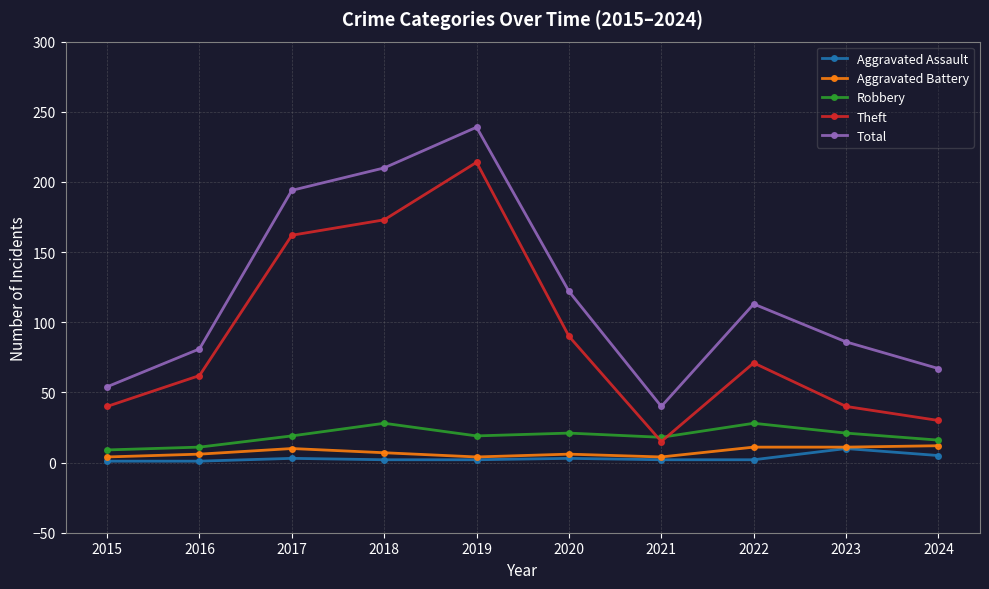

At how many categories does at least one series exceed 237?

1